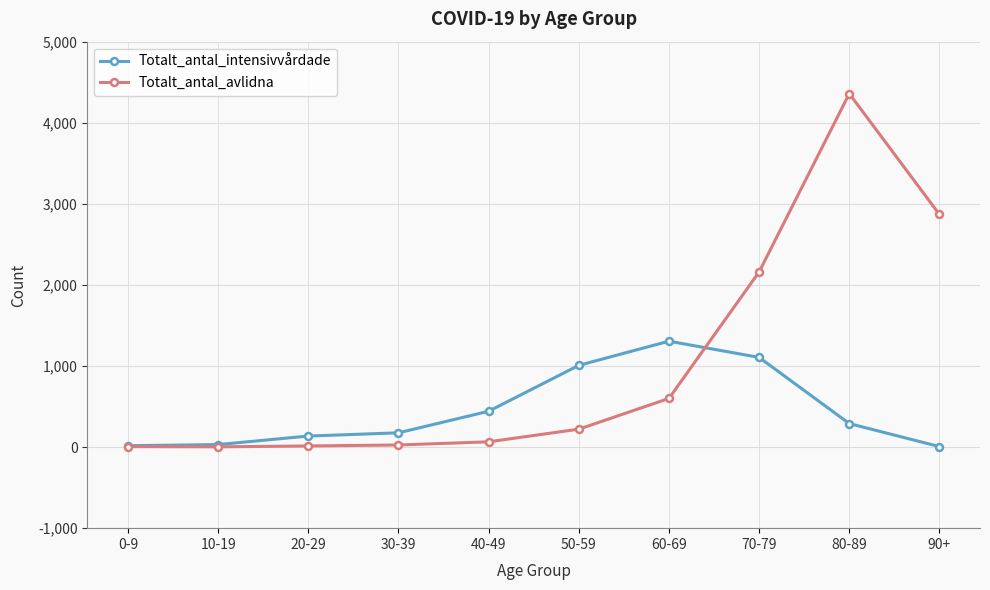

Where does the Totalt_antal_intensivvårdade series first go above 290?

40-49